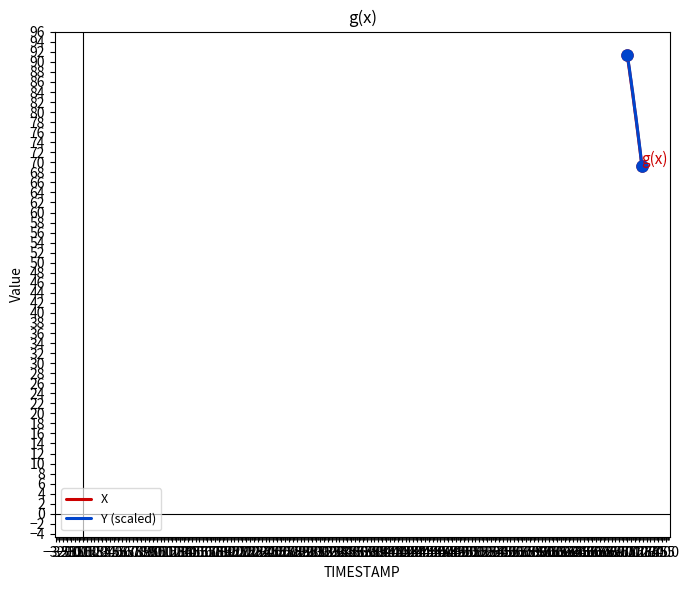

What is the smallest value displayed?

69.2